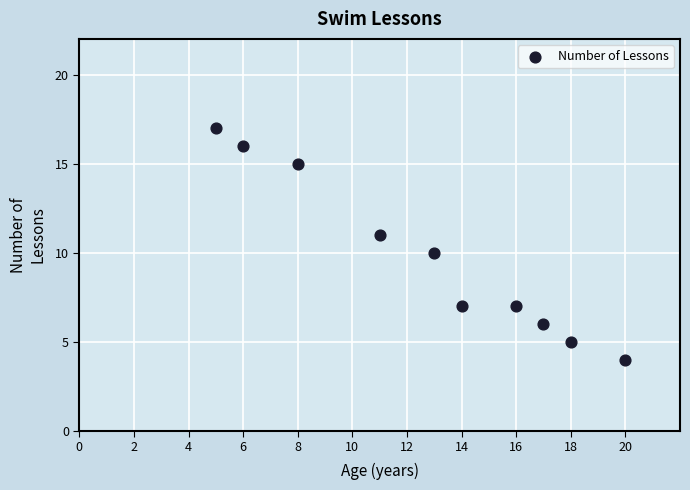

What is the range of X values (max minus min)?

15